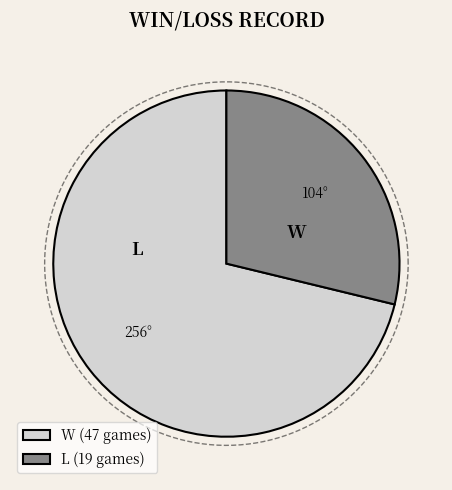

Is it true that W is 71% of the pie?

True